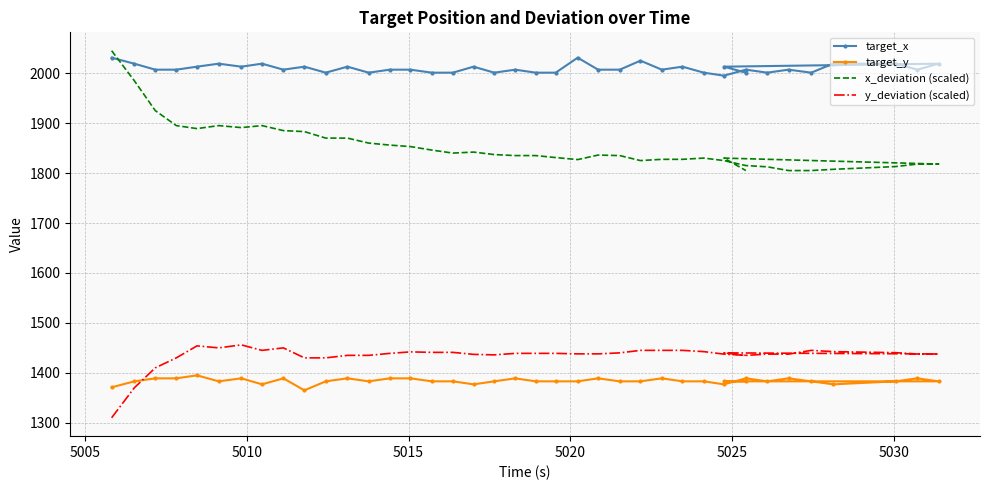

In y_deviation (scaled), how many points are lower than both neighbors (excluding endpoints)?

4